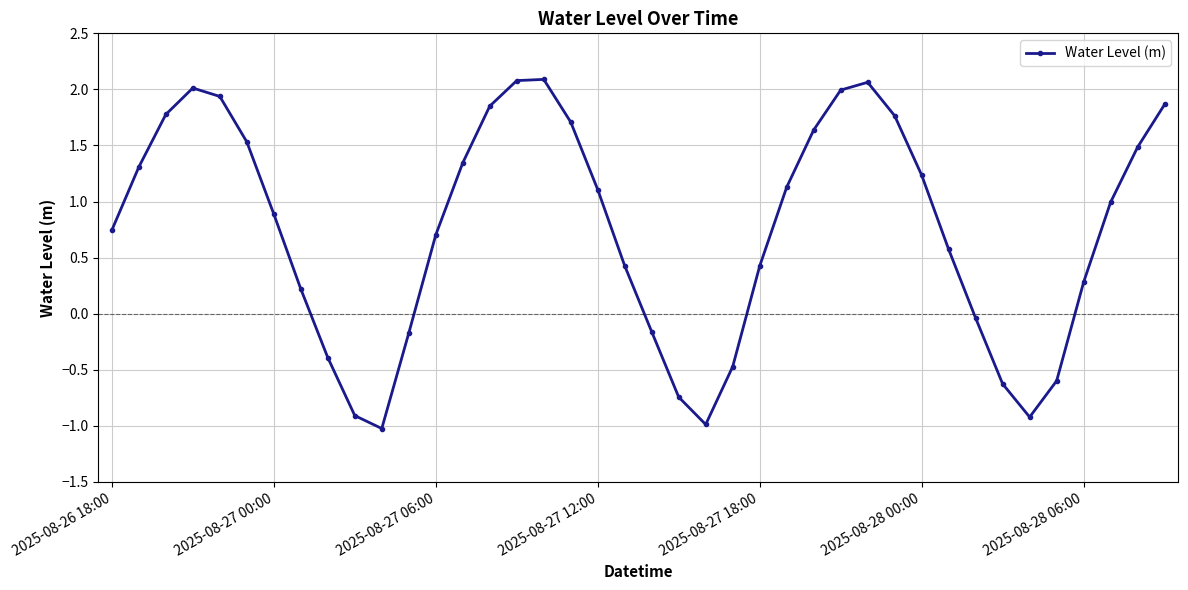

What is the value of the 6th point from the left?

1.5